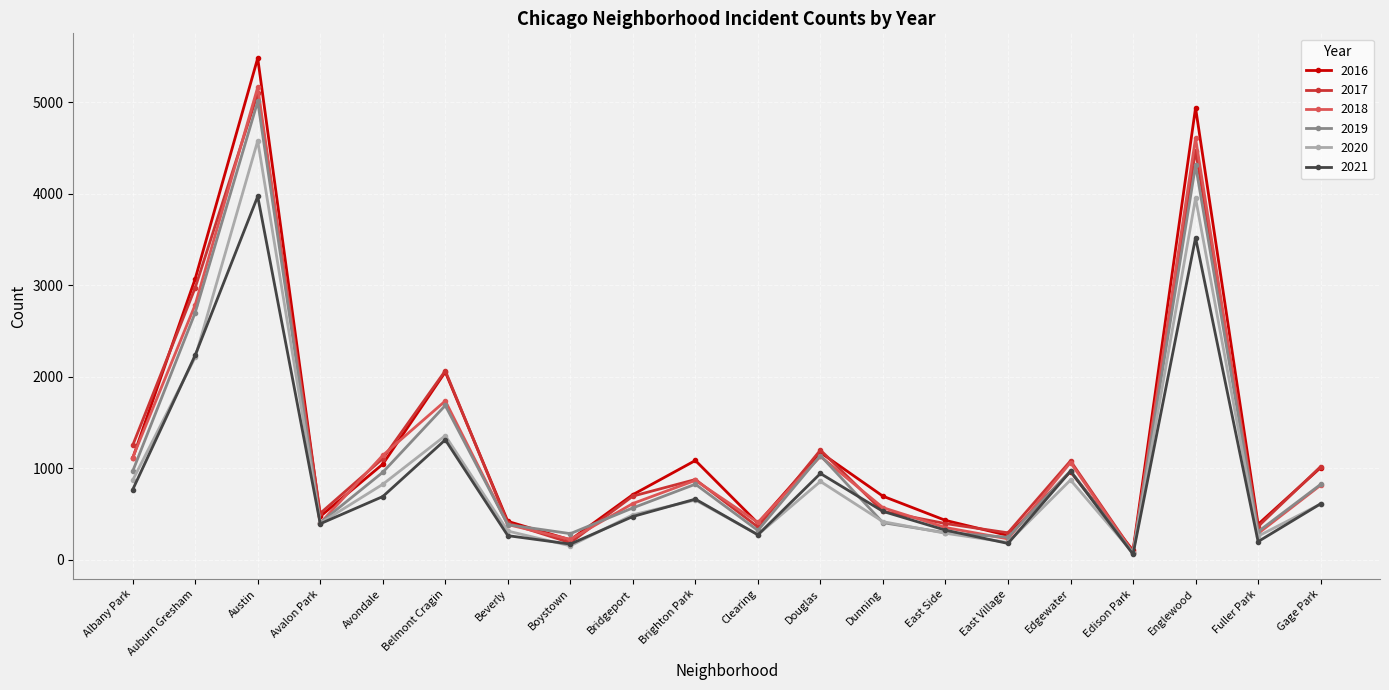

What is the total value across all series at Beverly?

2176